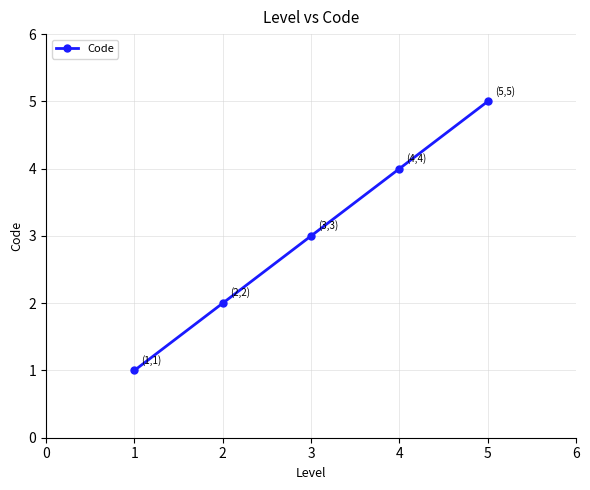

The chart shows a value of 9 at 3. True or false?

False